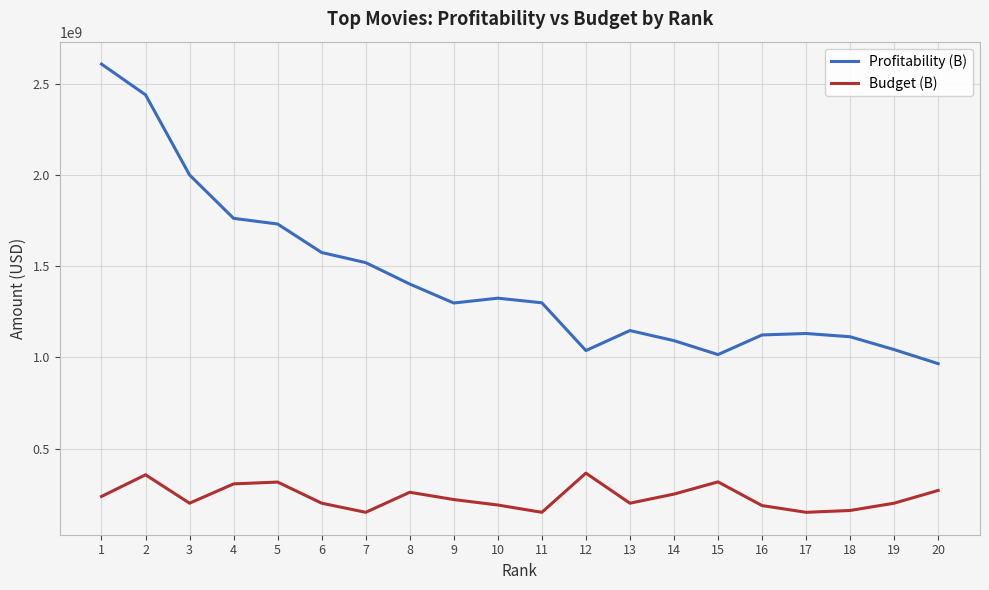

The value of Profitability (B) at 17 is 1131508100. True or false?

True